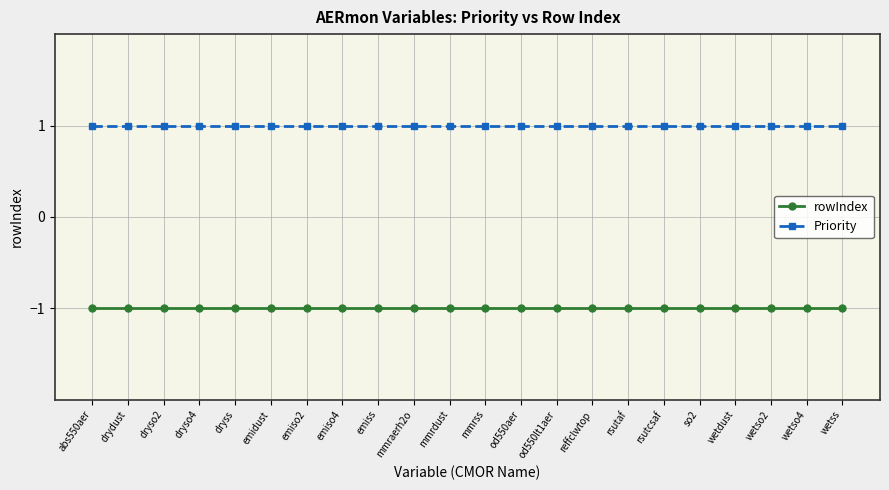

True or false: rowIndex and Priority cross at least once.

False